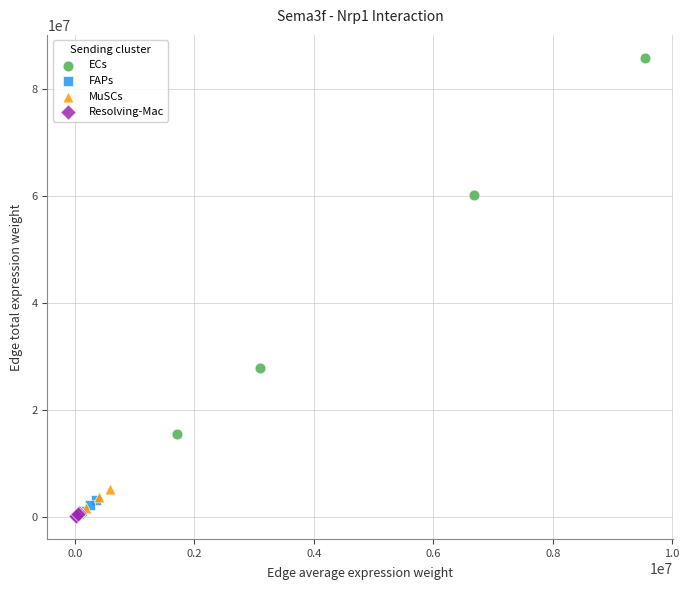

Which series has the largest Y range (max minus min)?

ECs